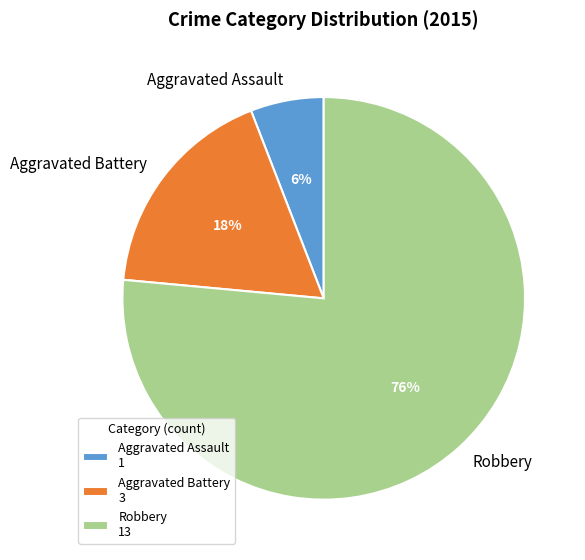

To the nearest percent, what portion does Robbery represent?

76%